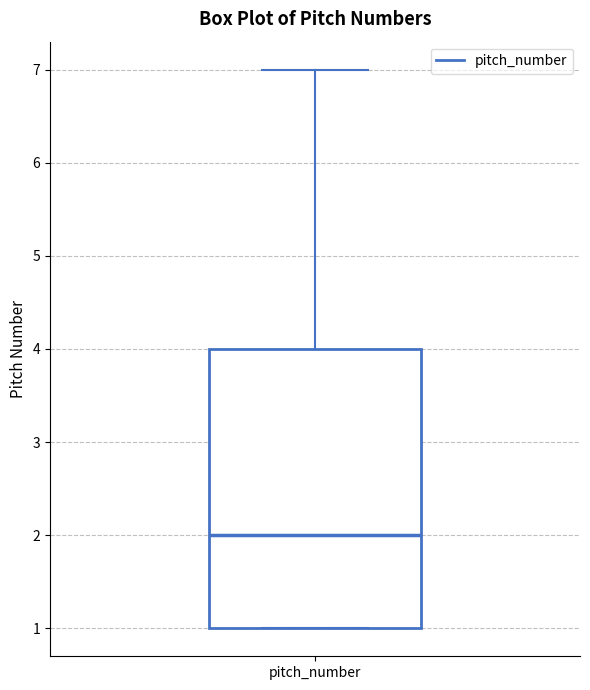

Read this box plot against the y-axis: the position of the median line, the range covered by the box, and the ends of both whiskers. The values are not printed on the chart, so give them approximately, as read against the axis.

median 2, box 1 to 4, whiskers 1 to 7